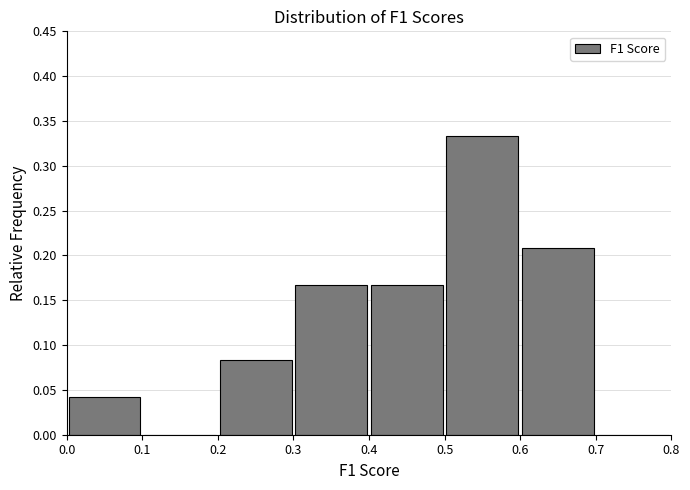

Over which range of the x-axis is the bar tallest?

0.5 to 0.6